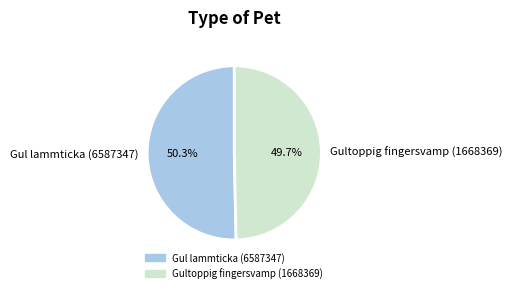

Which has a higher value, Gul lammticka (6587347) or Gultoppig fingersvamp (1668369)?

Gul lammticka (6587347)